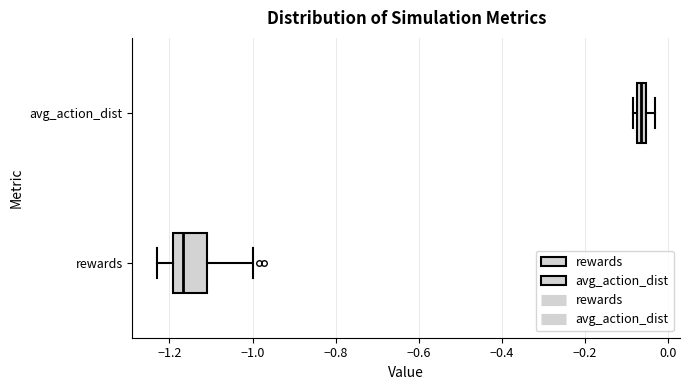

Where does the right whisker of the box for avg_action_dist end on the x-axis? The values are not printed on the chart, so give them approximately, as read against the axis.

-0.04